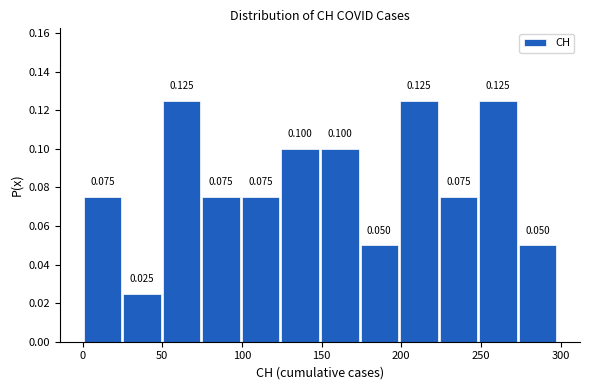

What is the height of the bar covering 100 to 125 on the x-axis? The bar edges are not printed on the chart, so give them approximately, as read against the axis.

0.075